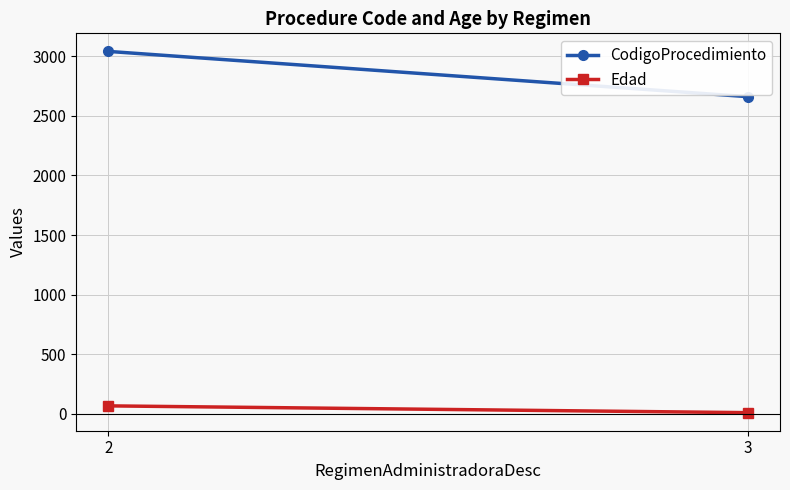

What are all the series names shown in the legend?

CodigoProcedimiento, Edad